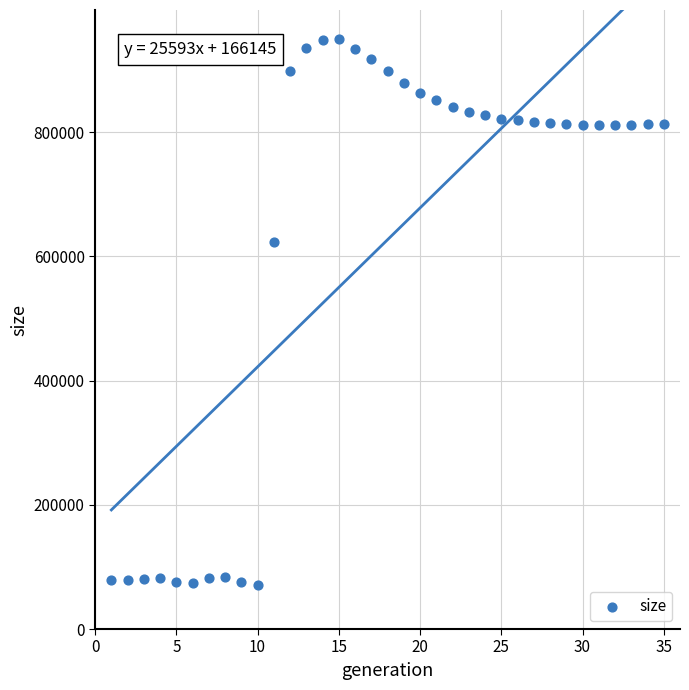

What is the range of Y values (max minus min)?

877725